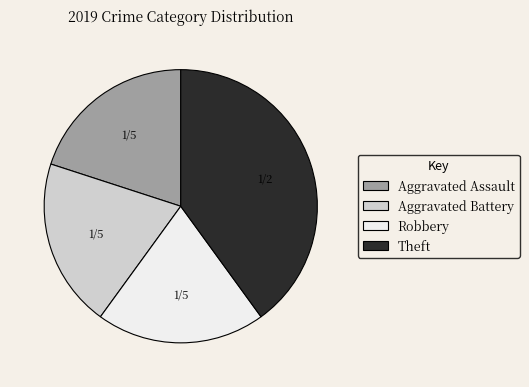

Does Aggravated Assault represent more than half of the total?

No